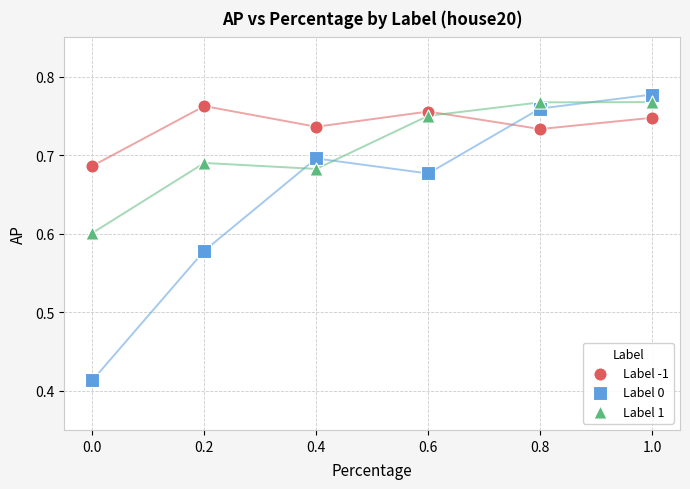

Which series has the largest Y range (max minus min)?

Label 0